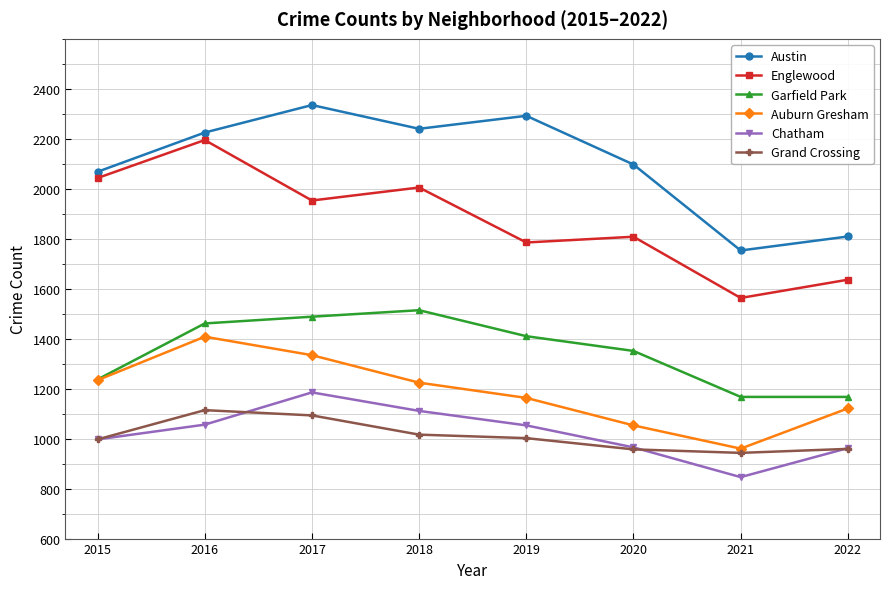

How many distinct data groups are displayed?

6